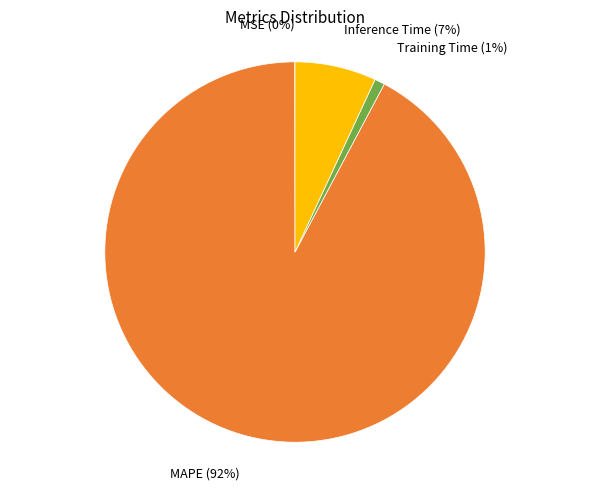

Is there a majority slice in this chart?

Yes